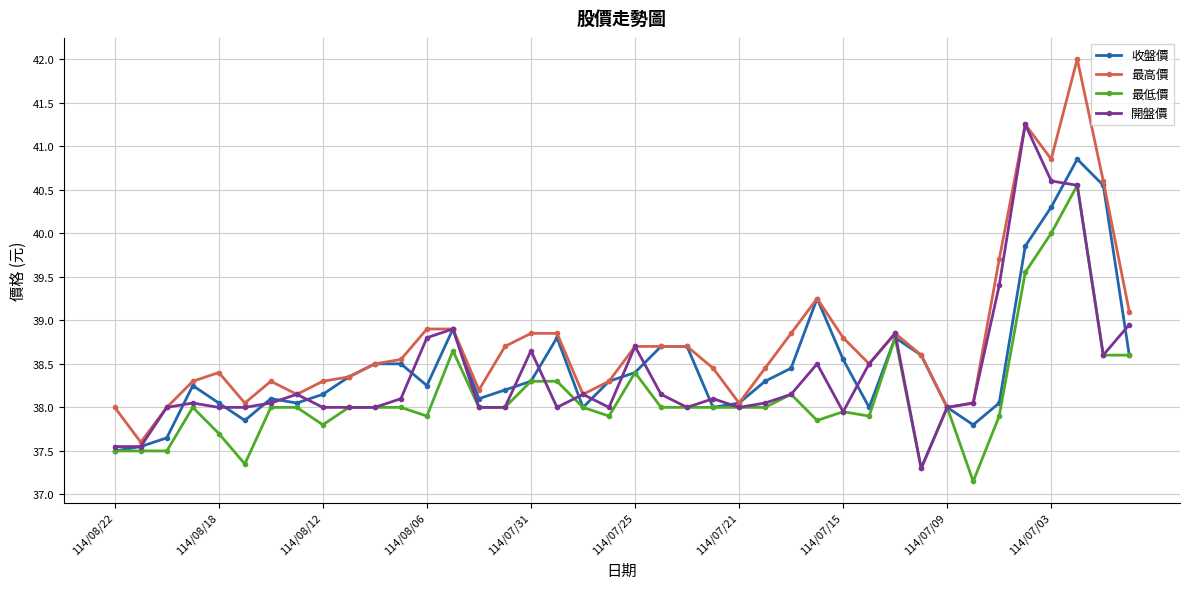

Rank the series by their maximum value, from highest to lowest.

最高價, 開盤價, 收盤價, 最低價